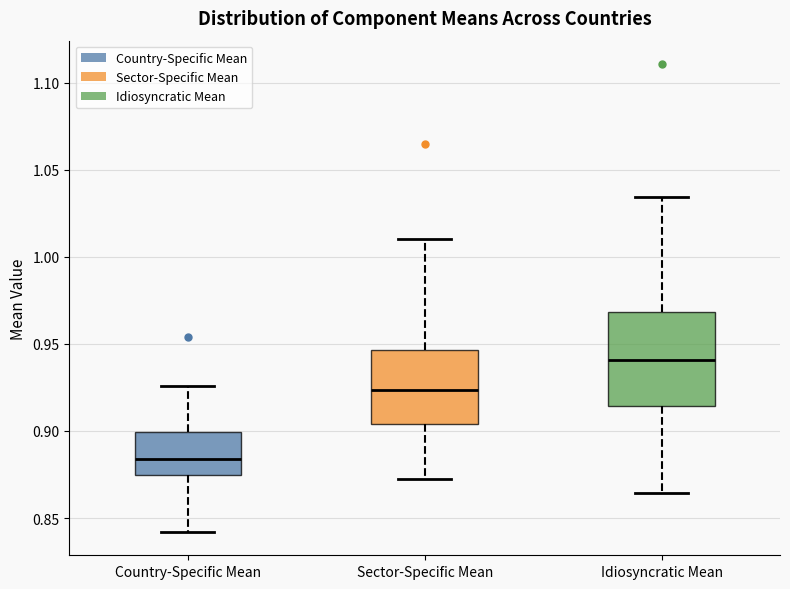

Which box is the tallest, from its lower edge to its upper edge?

Idiosyncratic Mean